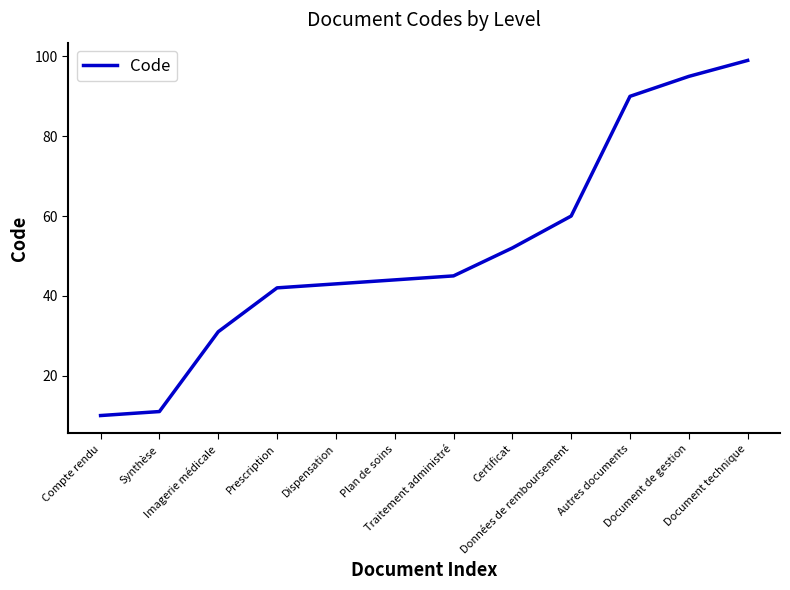

What is the maximum value shown in the chart?

99